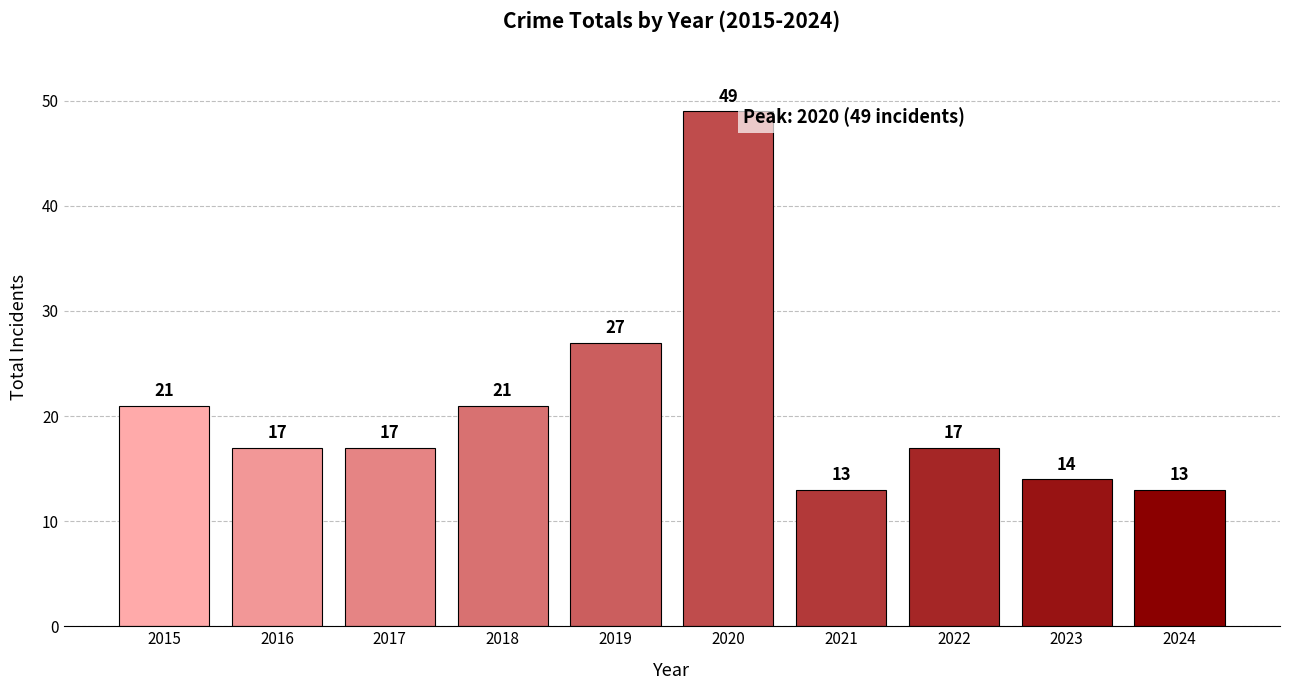

Reading right to left, extract all data points from this chart.

2024=13	2023=14	2022=17	2021=13	2020=49	2019=27	2018=21	2017=17	2016=17	2015=21